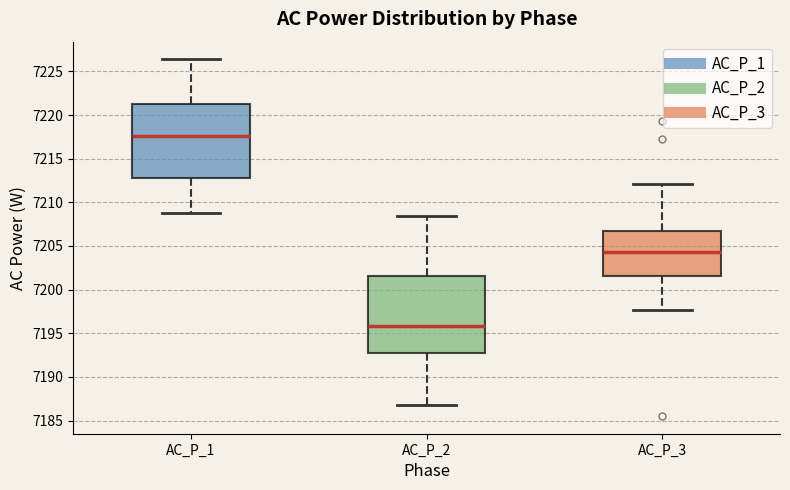

Where is the upper edge of the box for AC_P_1 on the y-axis? The values are not printed on the chart, so give them approximately, as read against the axis.

7221.5